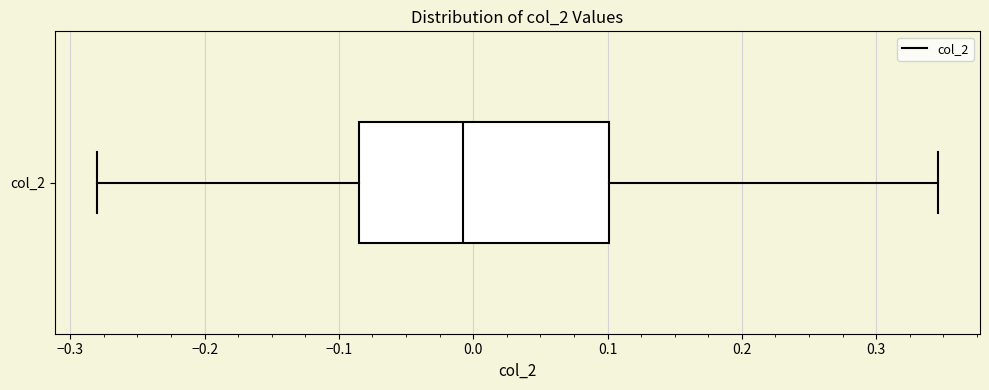

Read this box plot against the x-axis: the position of the median line, the range covered by the box, and the ends of both whiskers. The values are not printed on the chart, so give them approximately, as read against the axis.

median -0.01, box -0.08 to 0.10, whiskers -0.28 to 0.35